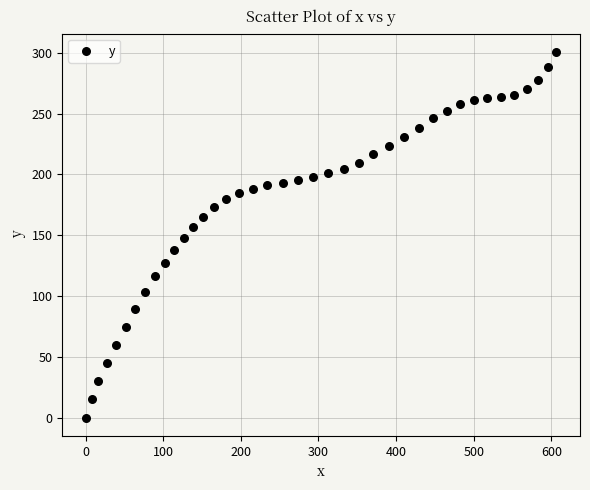

What is the range of X values (max minus min)?

606.7